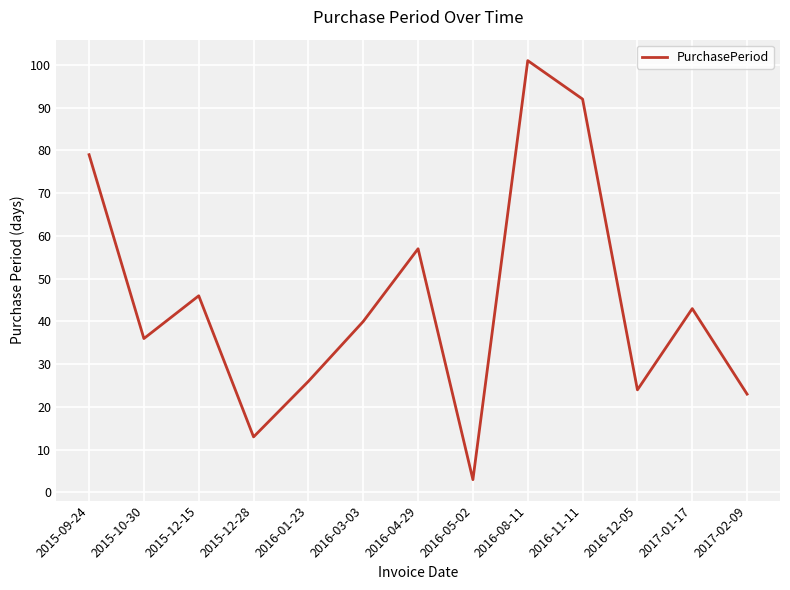

Rank the categories by value from lowest to highest.

2016-05-02, 2015-12-28, 2017-02-09, 2016-12-05, 2016-01-23, 2015-10-30, 2016-03-03, 2017-01-17, 2015-12-15, 2016-04-29, 2015-09-24, 2016-11-11, 2016-08-11